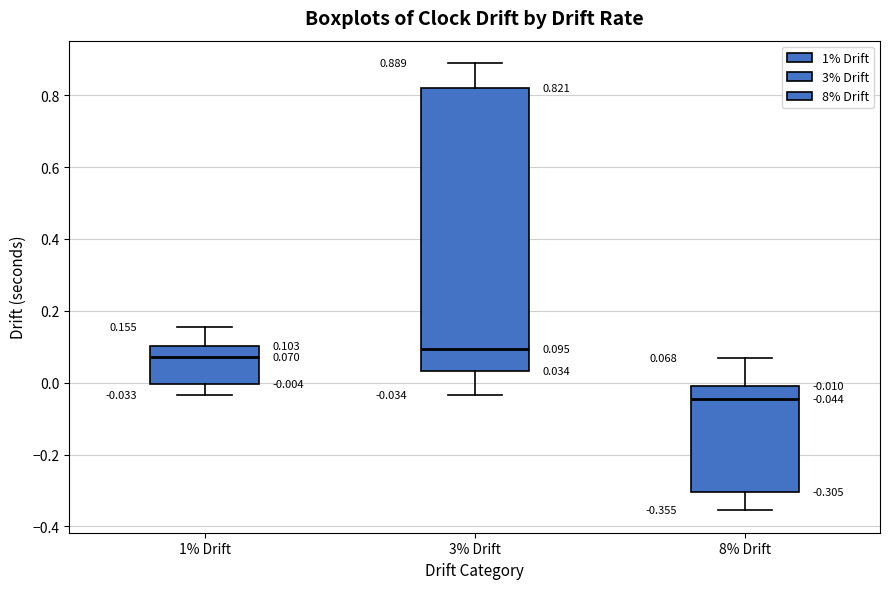

Which box has the highest median line?

3% Drift